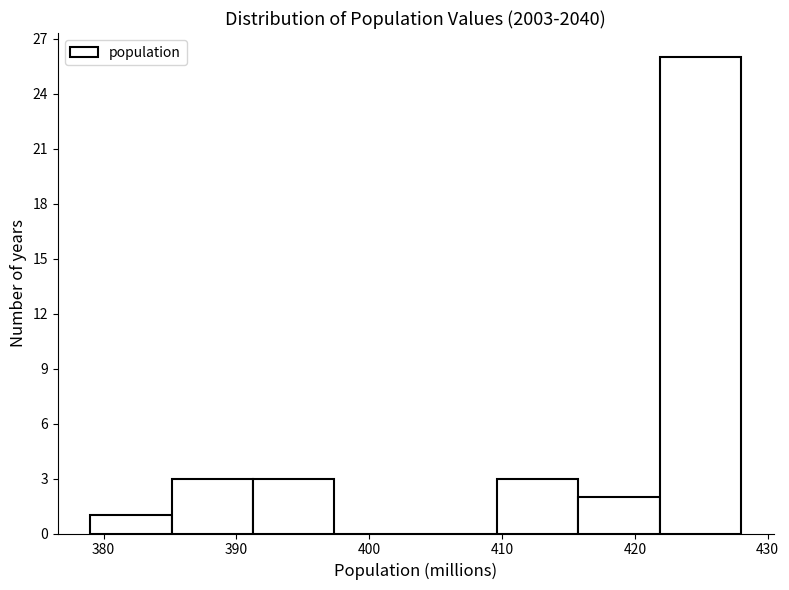

How tall is the bar that spans 379 to 385 on the x-axis? Neither the bar edges nor the heights are printed on the chart, so give them approximately, as read against the axes.

1